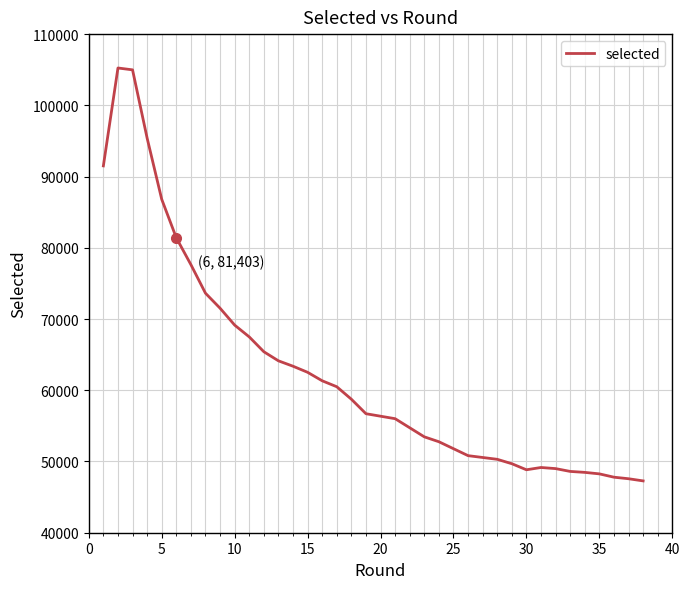

How many points are higher than both their immediate neighbors (excluding endpoints)?

2